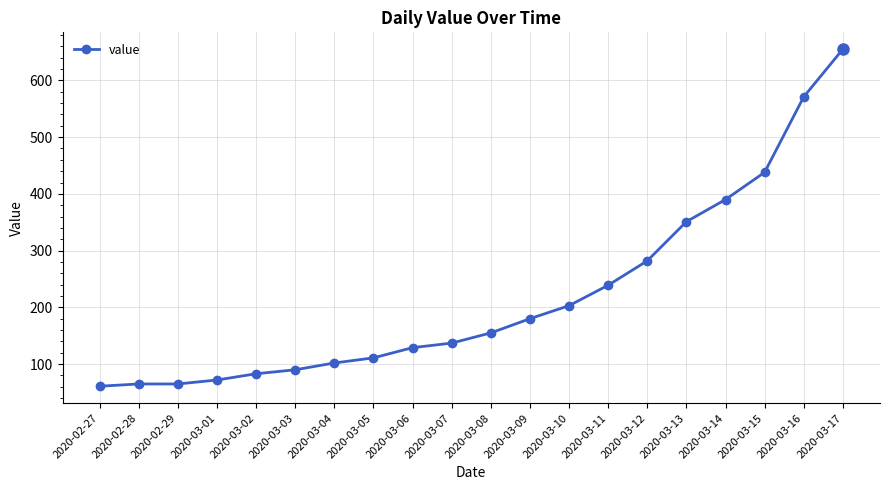

What is the difference between the values at 2020-03-05 and 2020-03-10?

92